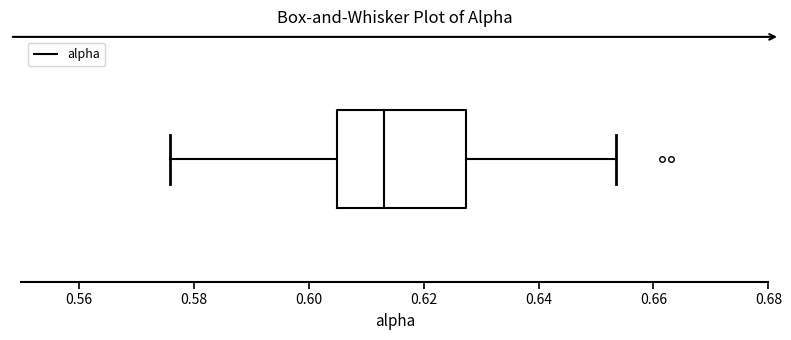

Transcribe this box plot: give where the median line is, the range the box spans, and where the two whiskers end, as read against the x-axis. The values are not printed on the chart, so give them approximately, as read against the axis.

median 0.614, box 0.604 to 0.628, whiskers 0.576 to 0.654